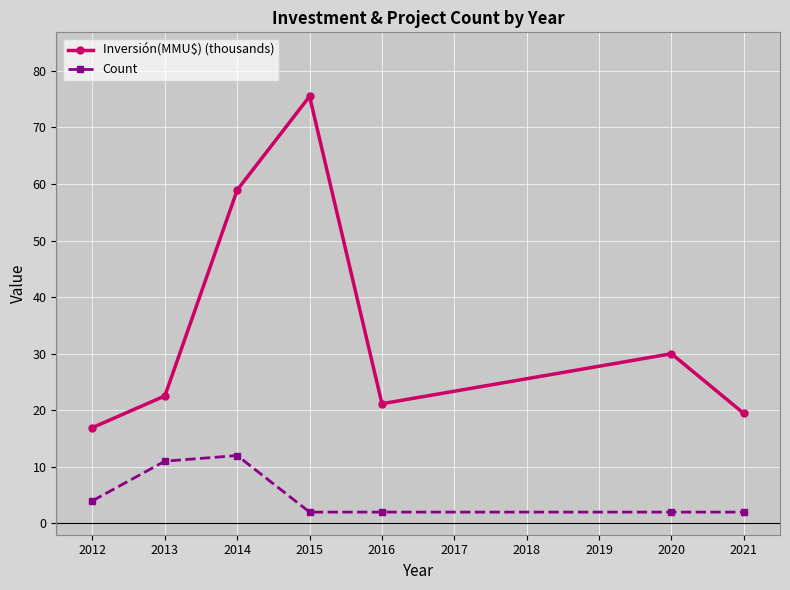

True or false: Count and Inversión(MMU$) (thousands) cross at least once.

False